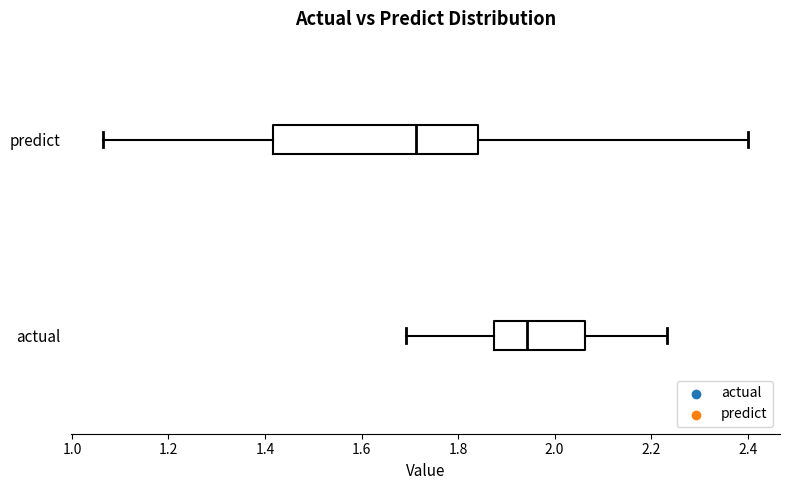

Where does the median line of the box for predict sit on the x-axis? The values are not printed on the chart, so give them approximately, as read against the axis.

1.72